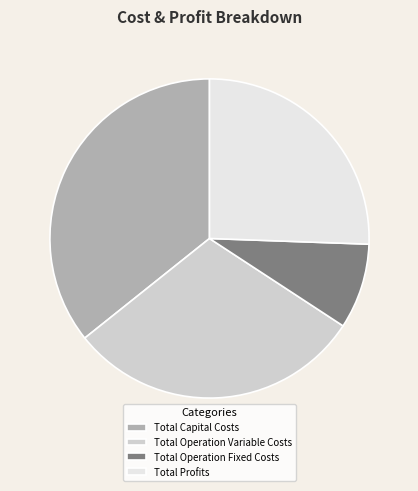

Count the number of slices in the pie.

4